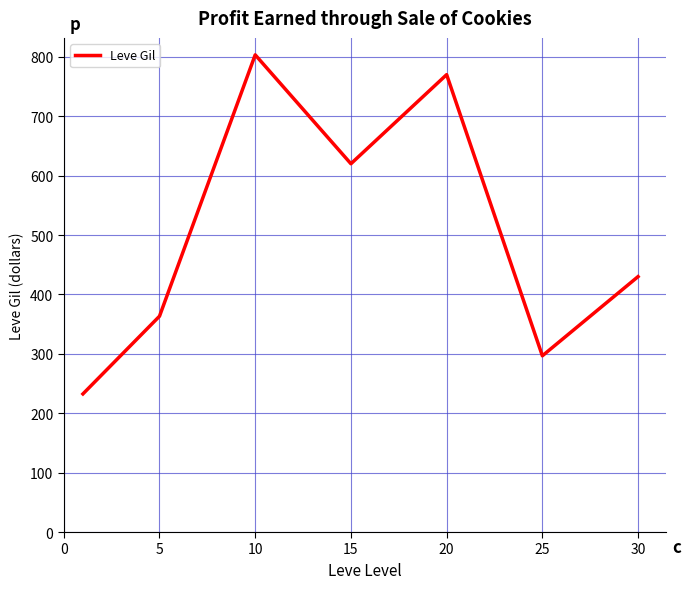

True or false: there are more than 2 points higher than both neighbors.

False